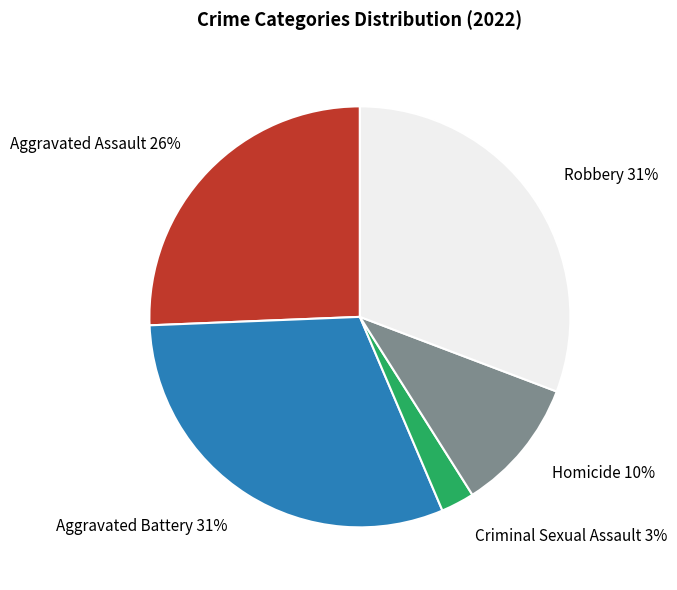

To the nearest percent, what is the average slice percentage?

20%